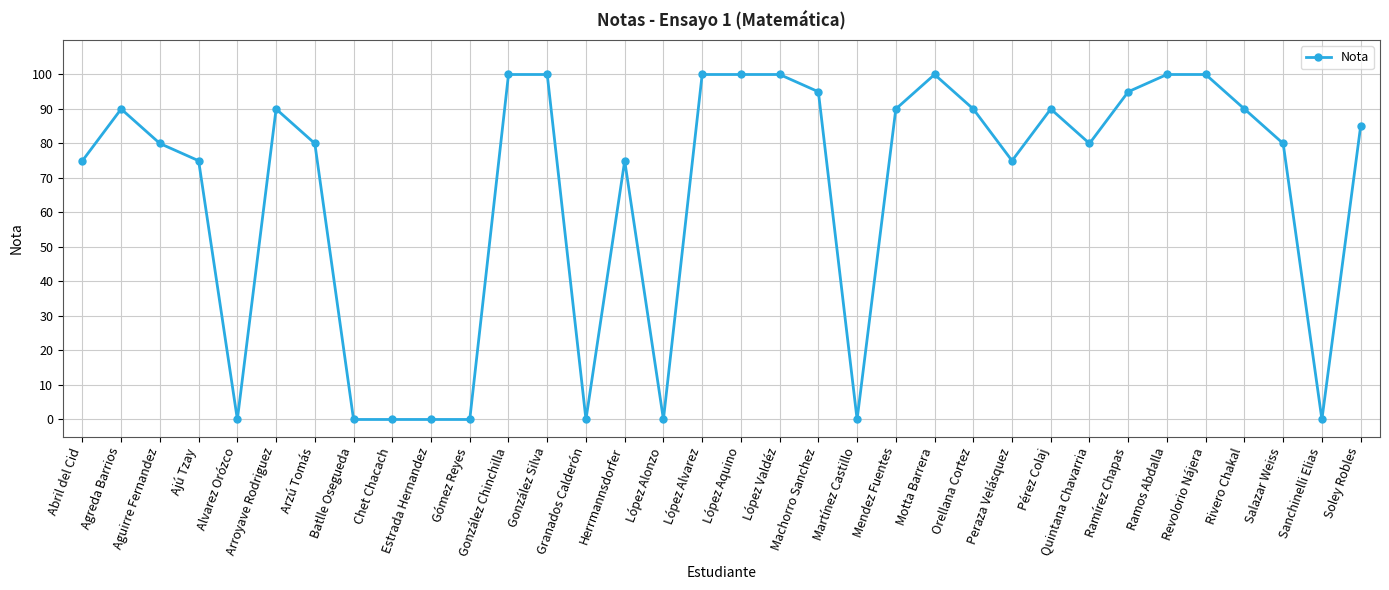

Reading left to right, list all the values displayed in this chart.

Abril del Cid=75	Agreda Barrios=90	Aguirre Fernandez=80	Ajú Tzay=75	Alvarez Orózco=0	Arroyave Rodriguez=90	Arzú Tomás=80	Batlle Osegueda=0	Chet Chacach=0	Estrada Hernandez=0	Gómez Reyes=0	González Chinchilla=100	González Silva=100	Granados Calderón=0	Herrmannsdorfer=75	López Alonzo=0	López Alvarez=100	López Aquino=100	López Valdéz=100	Machorro Sanchez=95	Martínez Castillo=0	Mendez Fuentes=90	Motta Barrera=100	Orellana Cortez=90	Peraza Velásquez=75	Pérez Colaj=90	Quintana Chavarria=80	Ramírez Chapas=95	Ramos Abdalla=100	Revolorio Nájera=100	Rivero Chakal=90	Salazar Weiss=80	Sanchinelli Elias=0	Soley Robles=85